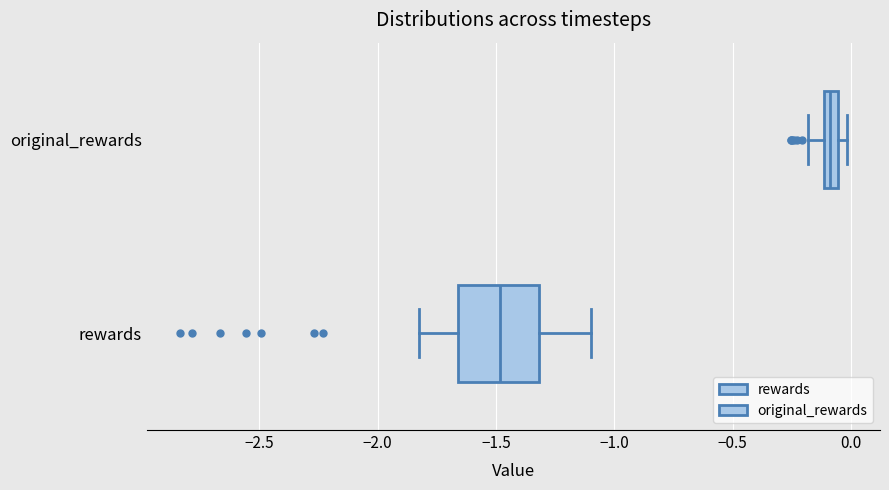

Comparing the boxes themselves (not the whiskers), which one is the widest?

rewards